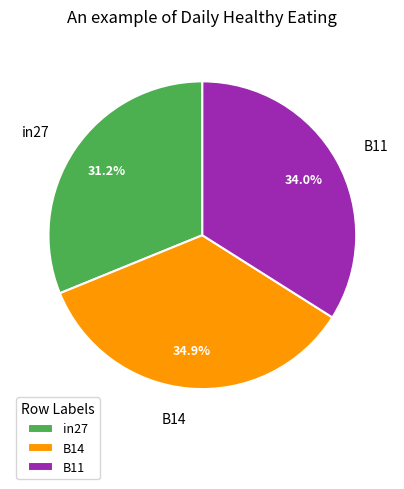

Which category has the biggest portion of the pie?

B14